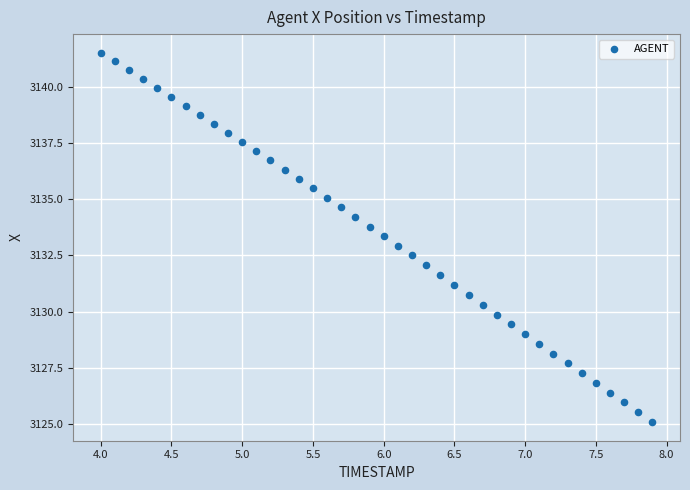

What is the range of Y values (max minus min)?

16.5